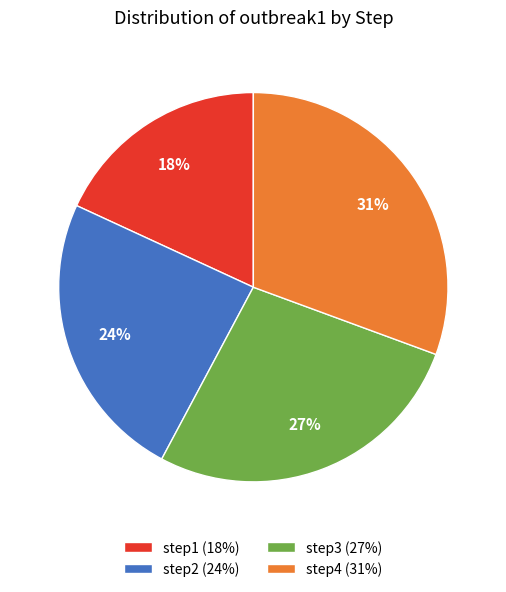

How many slices are in this pie chart?

4